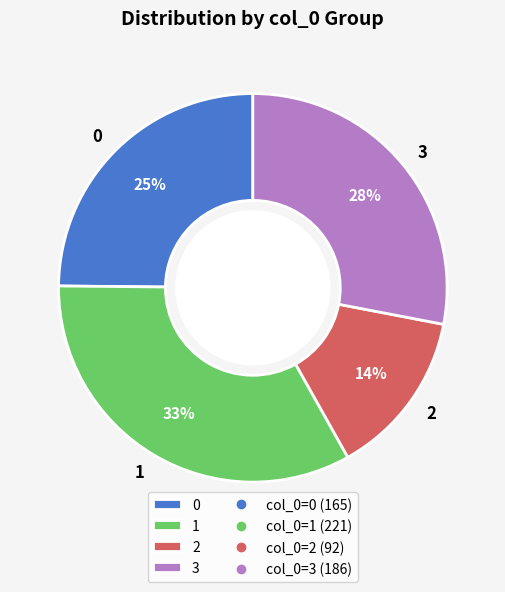

To the nearest percent, what is the average slice percentage?

25%